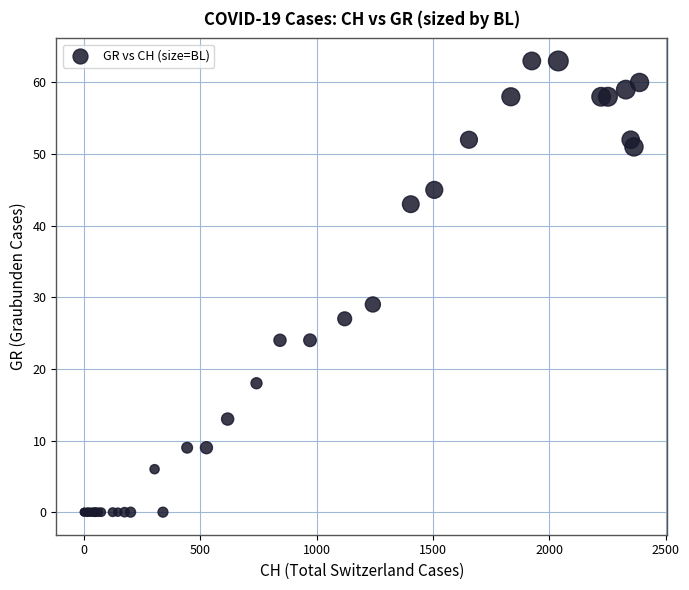

What Y value in the scatter plot is closest to 31?

29